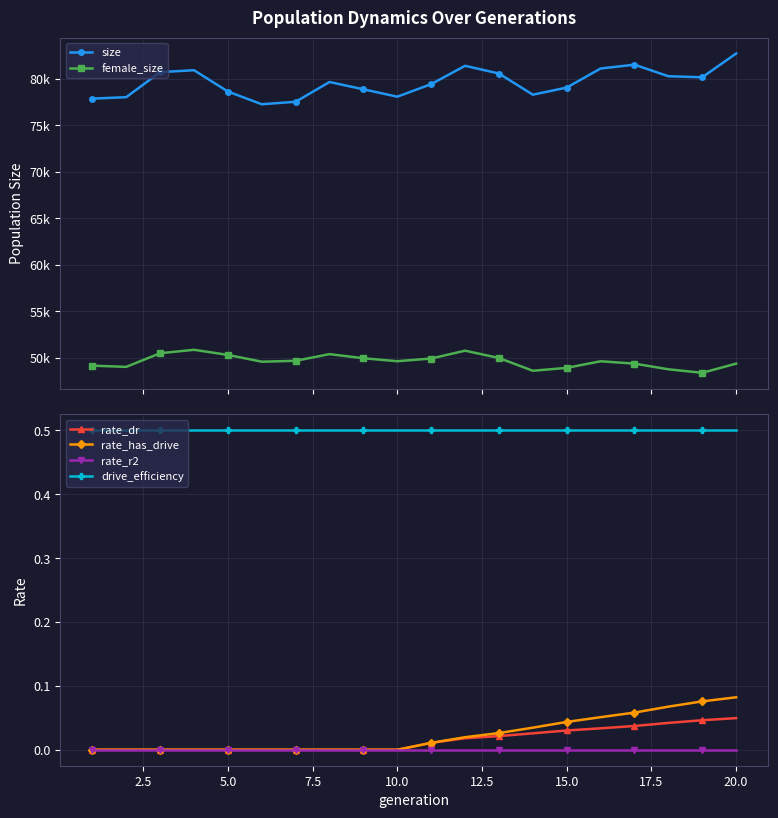

What are all the series names shown in the legend?

size, female_size, rate_dr, rate_has_drive, rate_r2, drive_efficiency